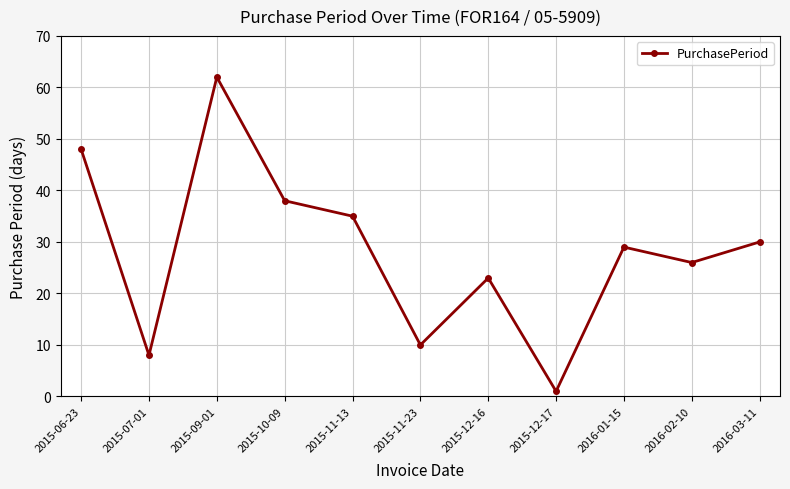

What is the ratio of the value at 2016-02-10 to the value at 2015-12-17?

26.0